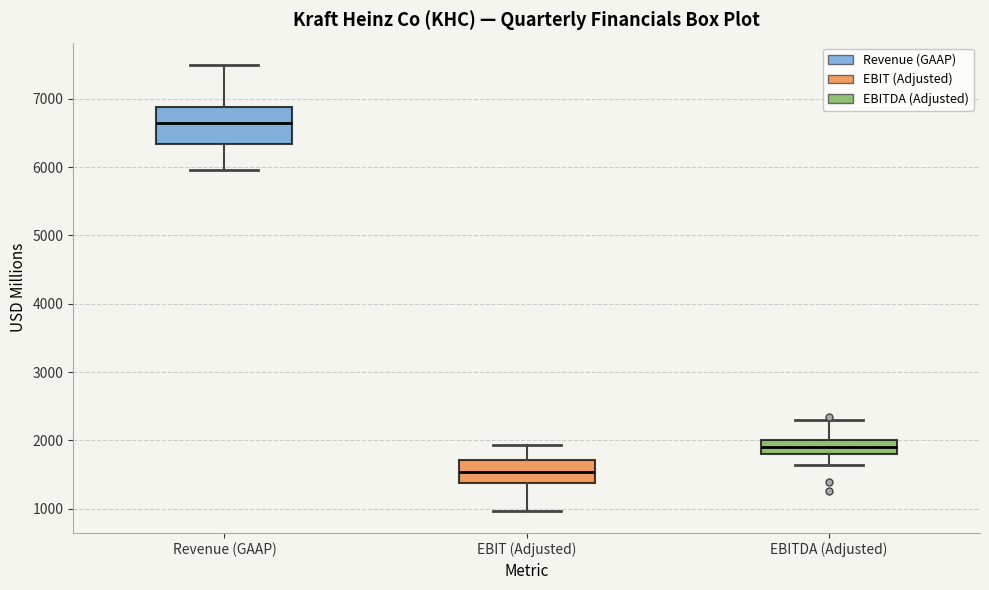

Which box has the highest median line?

Revenue (GAAP)